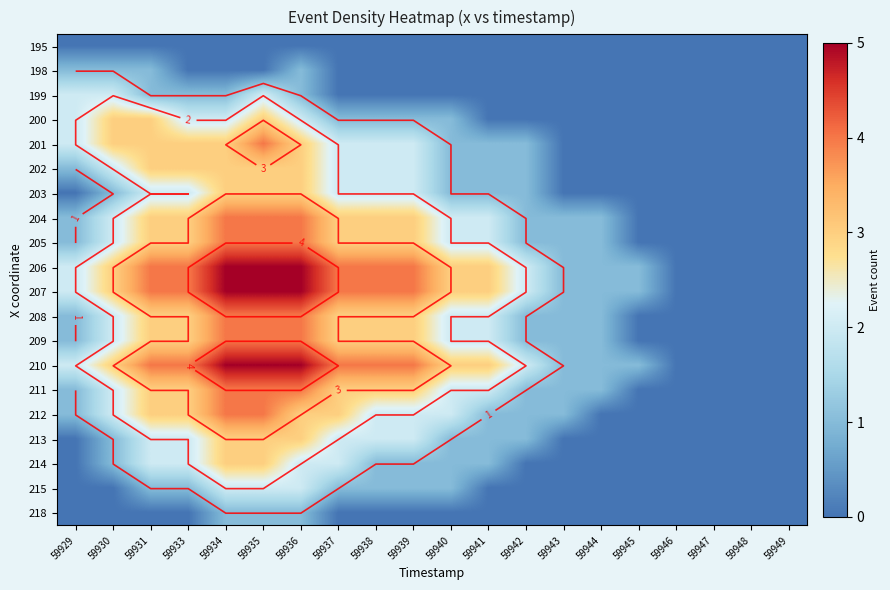

Which label corresponds to the largest value in the chart?

59934